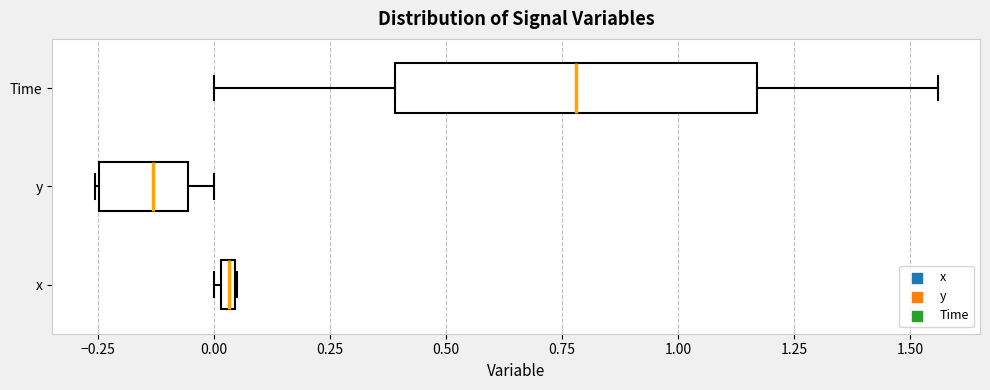

Where does the median line of the box for Time sit on the x-axis? The values are not printed on the chart, so give them approximately, as read against the axis.

0.80